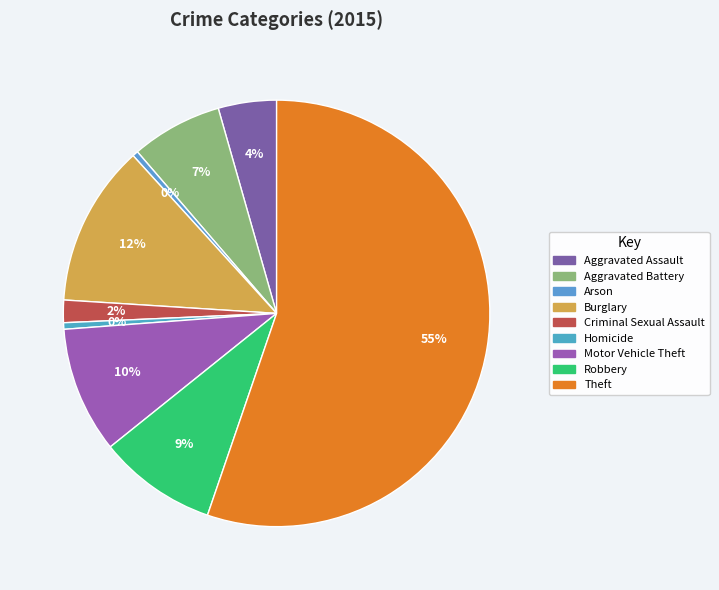

To the nearest percent, what is the average slice percentage?

11%